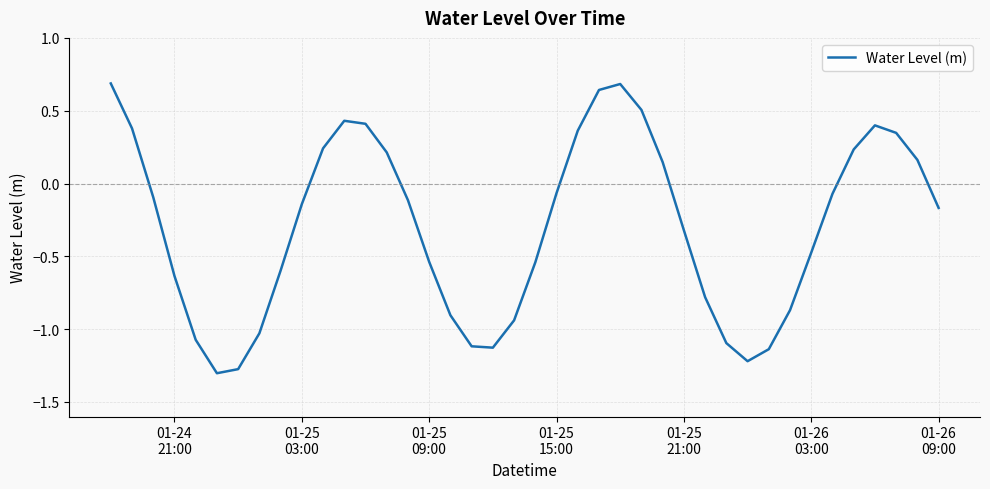

What is the difference between the maximum and minimum values?

2.0